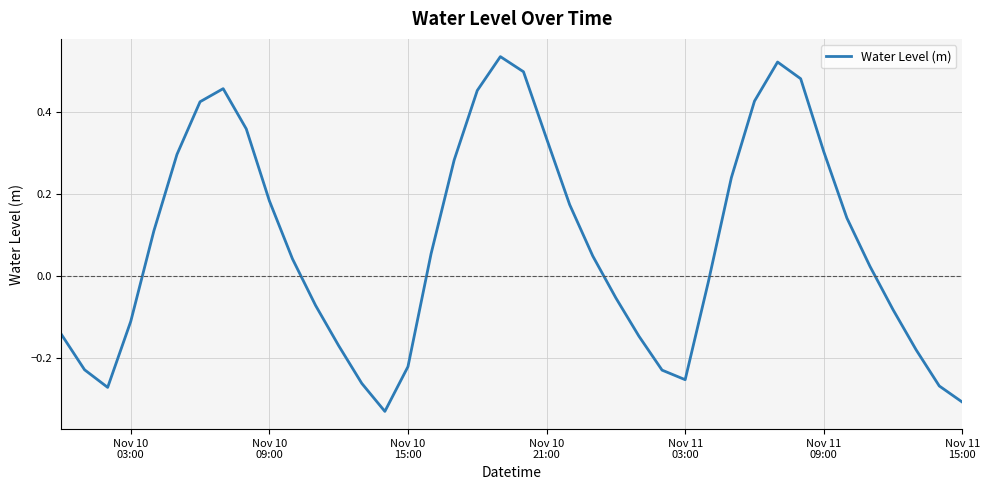

What is the difference between the maximum and minimum values?

0.9